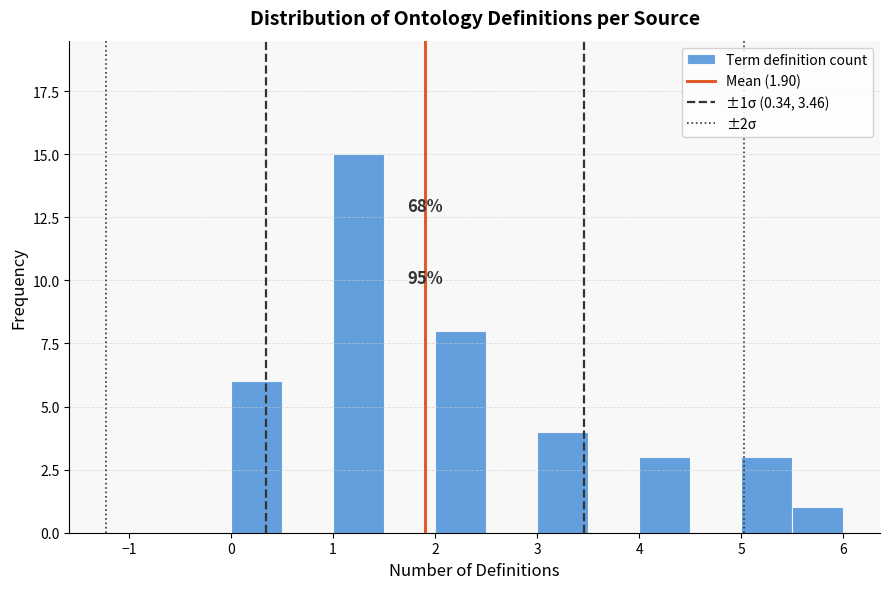

Which range on the x-axis has the tallest bar?

1.0 to 1.5